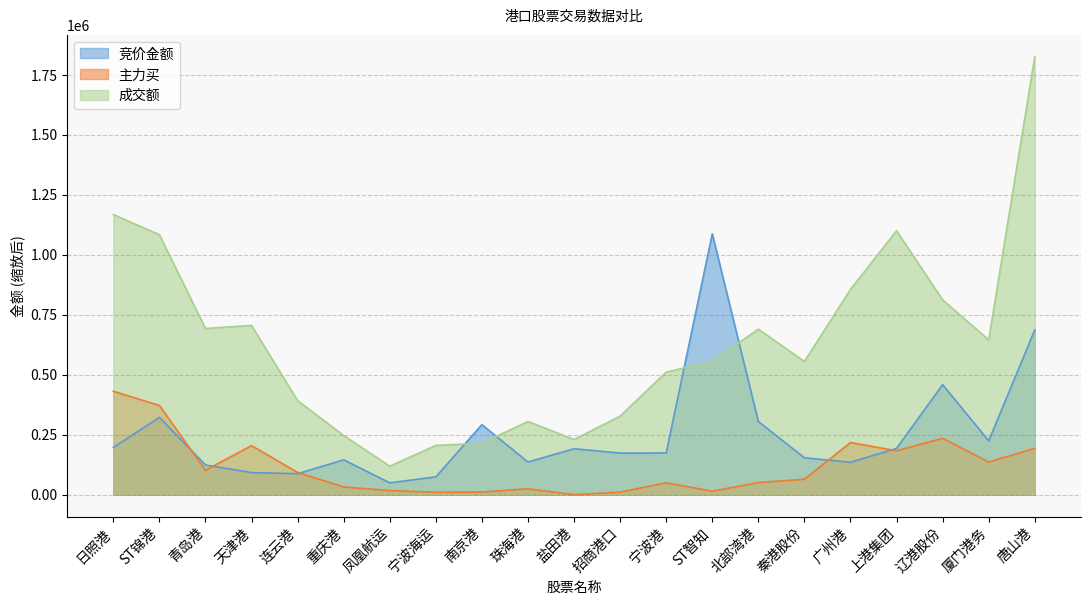

The value of 成交额 at 唐山港 is 1825957.8. True or false?

True